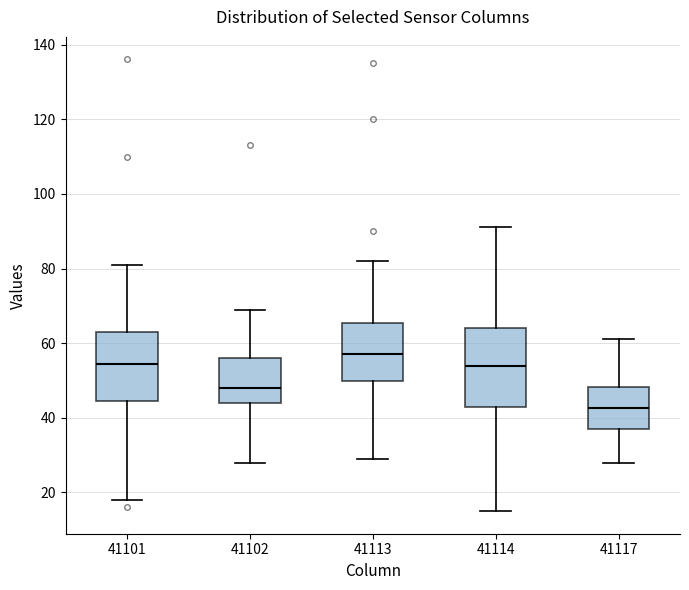

Which box's median line is the highest?

41113